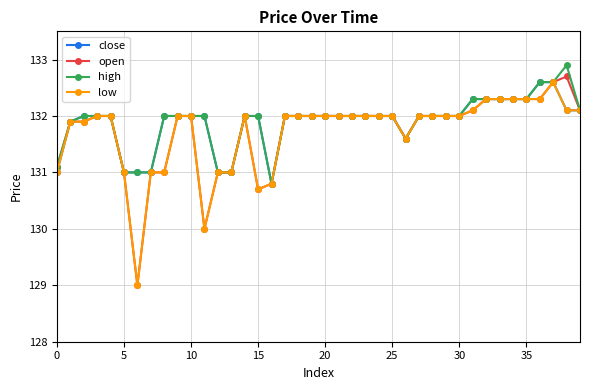

Which series has the largest range (max minus min)?

open